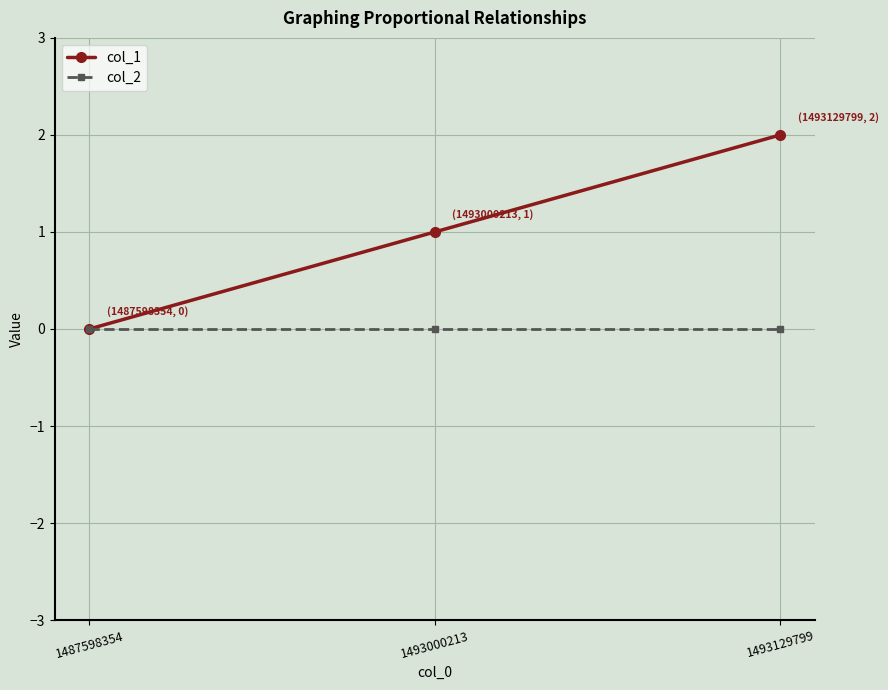

Is this an area chart (filled region under the line)?

No